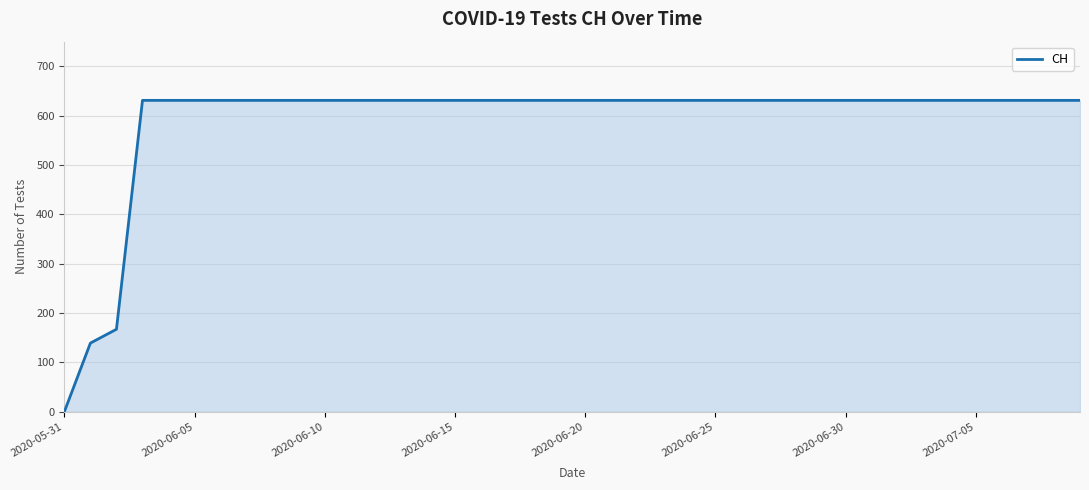

What is the difference between the maximum and minimum values?

631